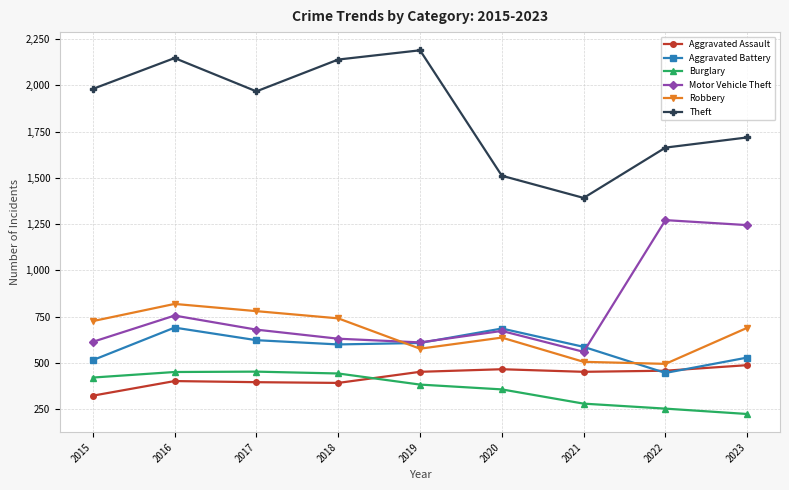

At which category is the sum across all series the highest?

2016